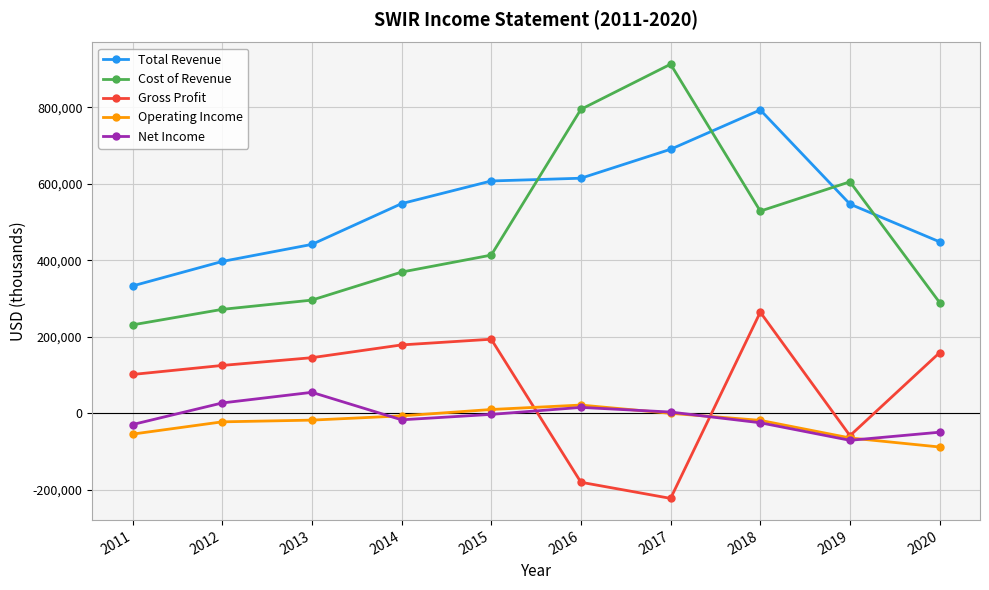

What is the average value of the Operating Income series?

-23950